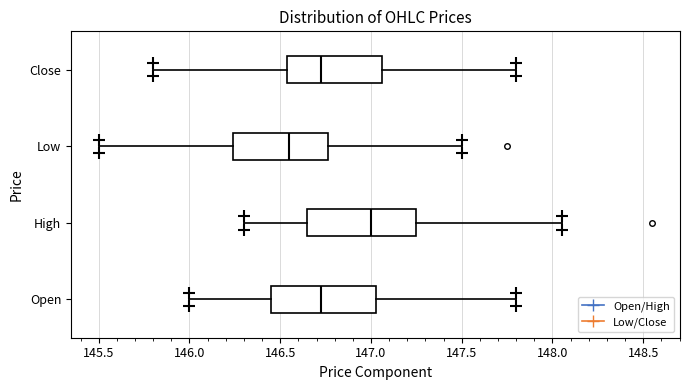

Reading bottom to top, read every box against the x-axis: the position of its median line, the range the box covers, and the ends of its whiskers. The values are not printed on the chart, so give them approximately, as read against the axis.

Open: median 146.75, box 146.45 to 147.05, whiskers 146.00 to 147.80
High: median 147.00, box 146.65 to 147.25, whiskers 146.30 to 148.05
Low: median 146.55, box 146.25 to 146.75, whiskers 145.50 to 147.50
Close: median 146.75, box 146.55 to 147.05, whiskers 145.80 to 147.80